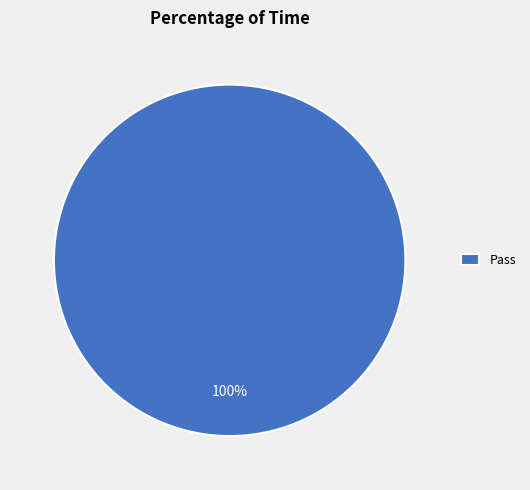

True or false: Pass accounts for 100% of the total.

True